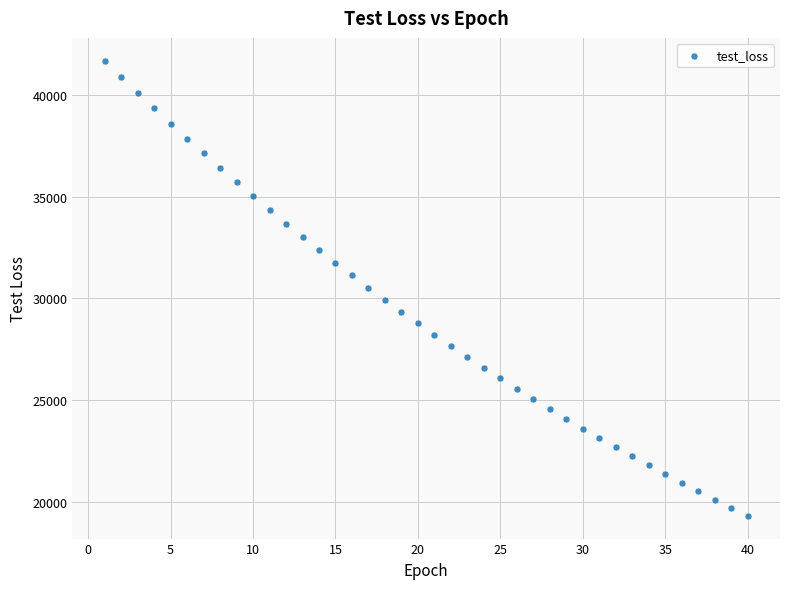

What is the range of X values (max minus min)?

39.0